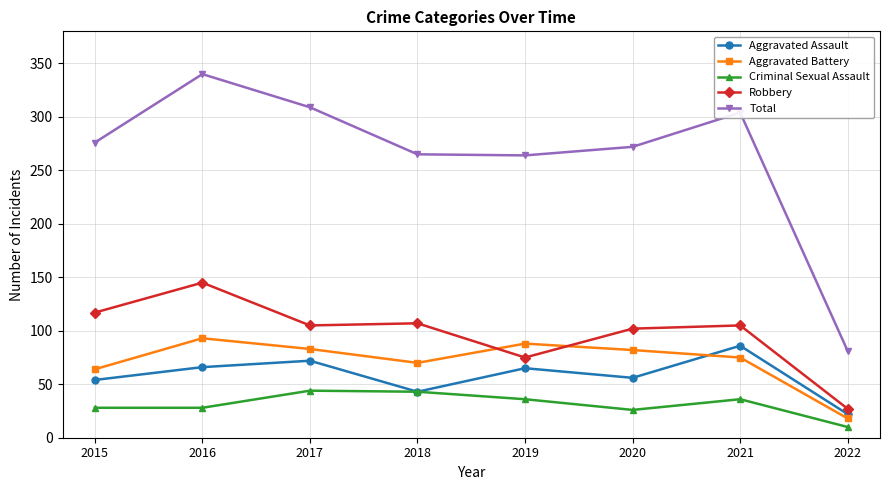

In Aggravated Assault, how many points are higher than both neighbors (excluding endpoints)?

3